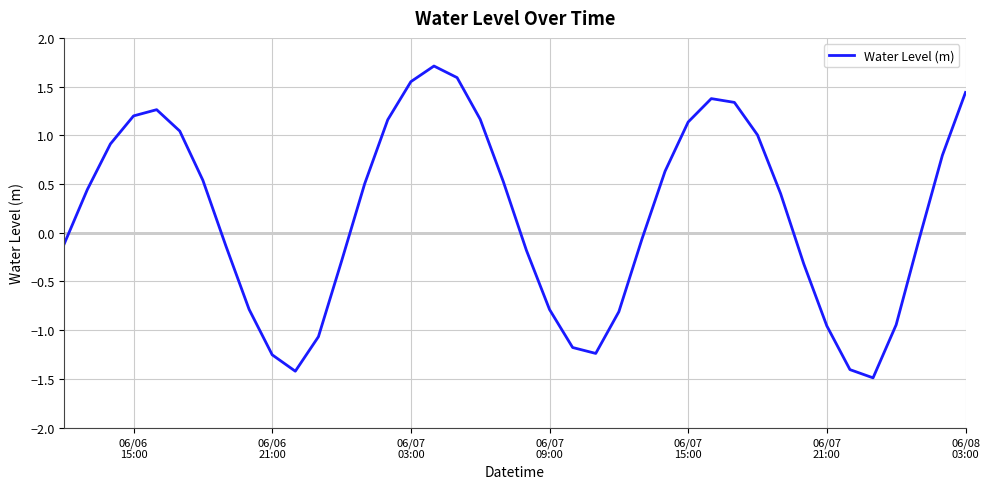

What is the smallest value displayed?

-1.5